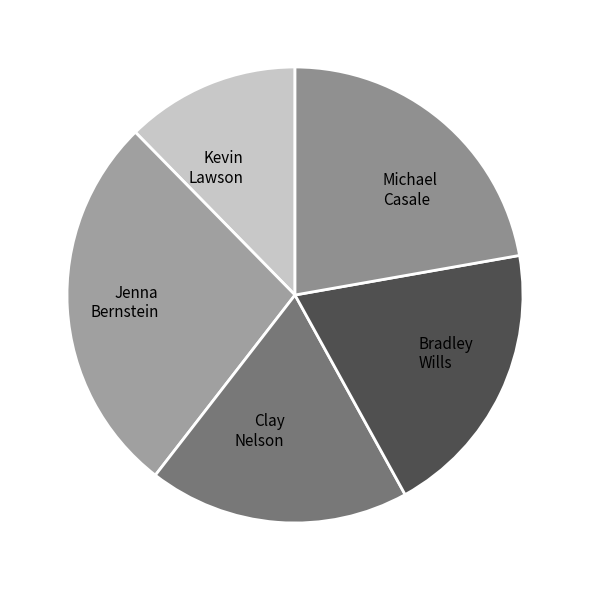

How many slices are in this pie chart?

5